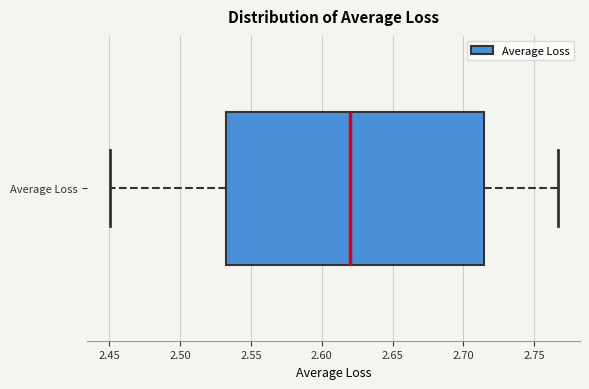

Read this box plot against the x-axis: the position of the median line, the range covered by the box, and the ends of both whiskers. The values are not printed on the chart, so give them approximately, as read against the axis.

median 2.620, box 2.530 to 2.715, whiskers 2.450 to 2.765